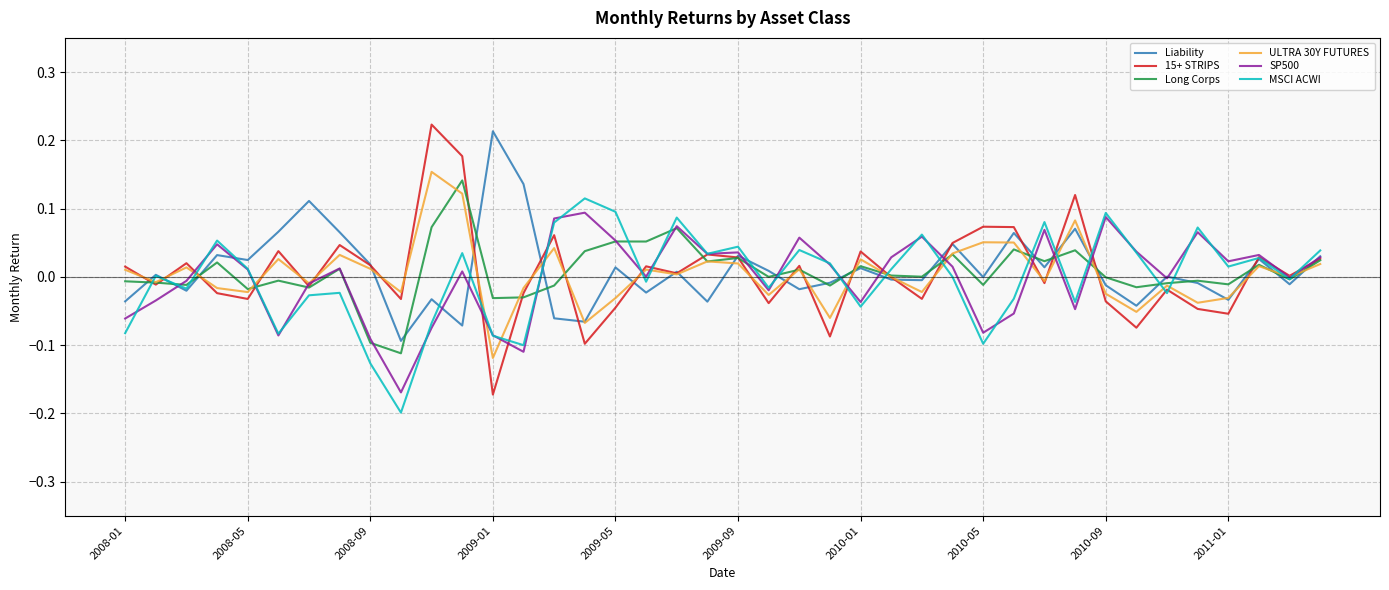

Which series has the largest range (max minus min)?

15+ STRIPS